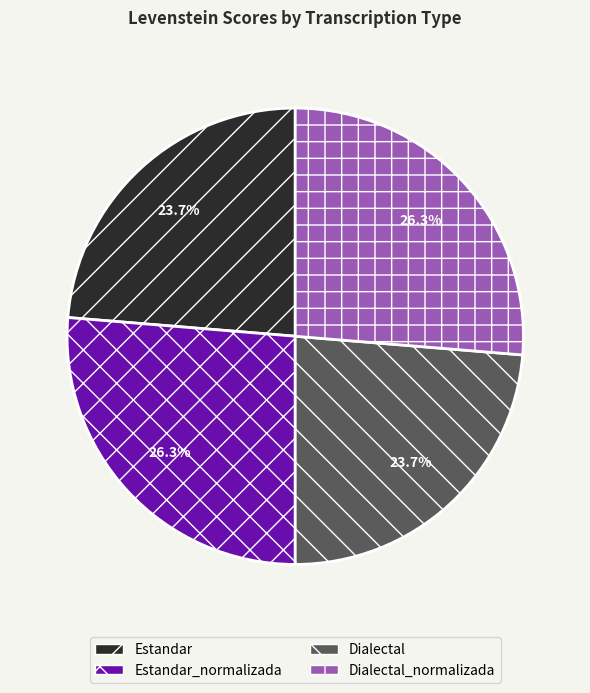

What percentage do Dialectal and Estandar together represent?

47.4%